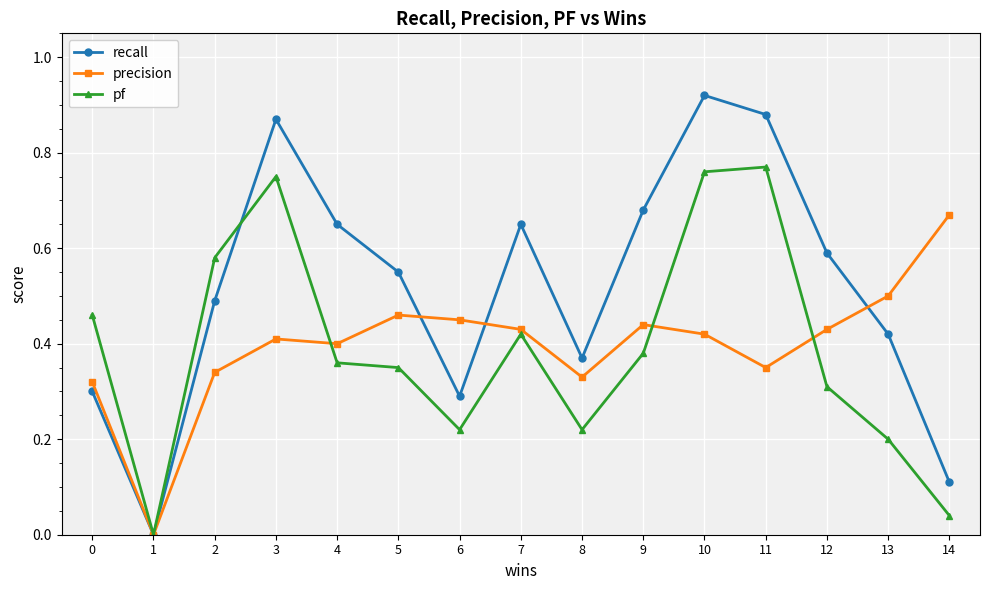

At which category does recall reach its first local peak?

3